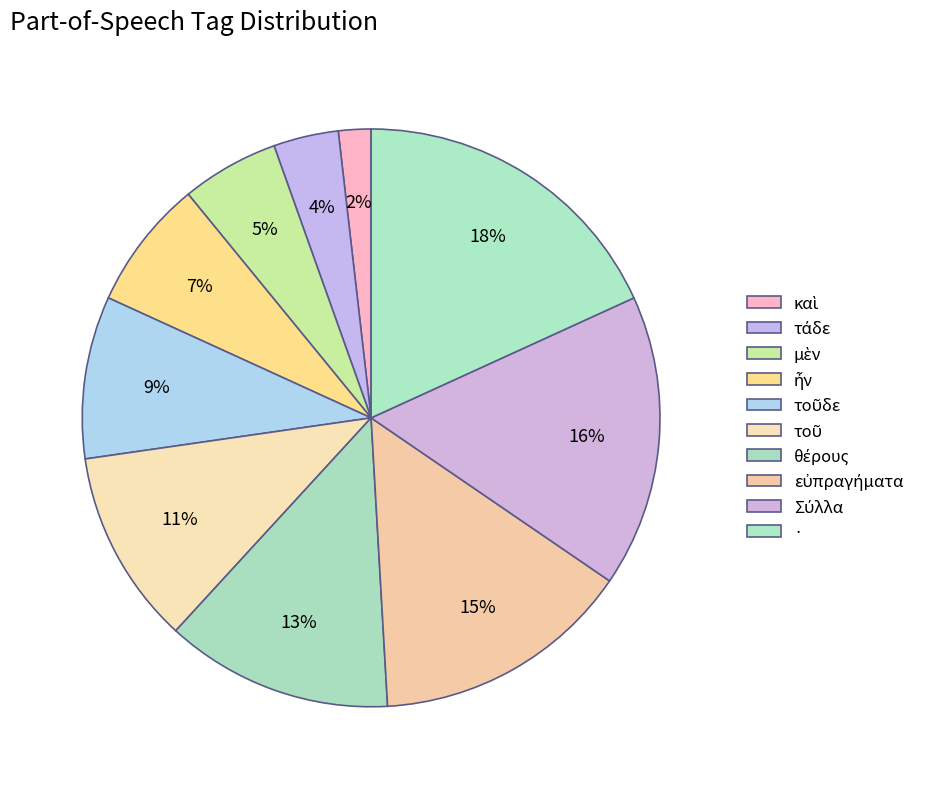

How many segments does this pie chart have?

10